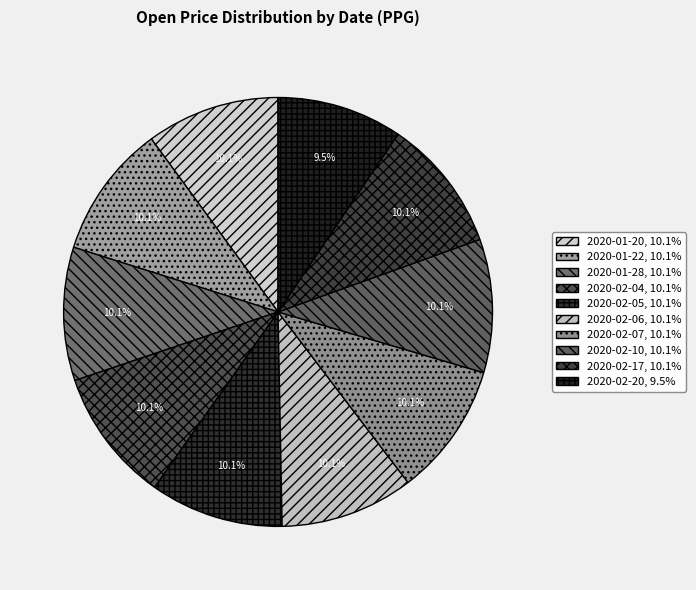

What percentage is NOT represented by 2020-02-17?

89.9%